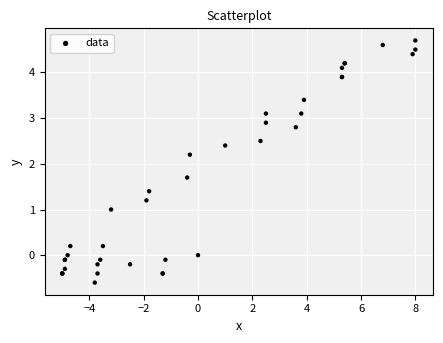

What Y value in the scatter plot is closest to 2?

2.2